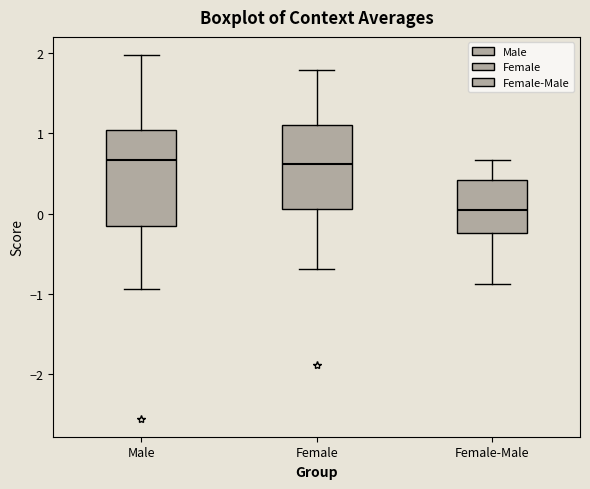

Which box's median line is the lowest?

Female-Male